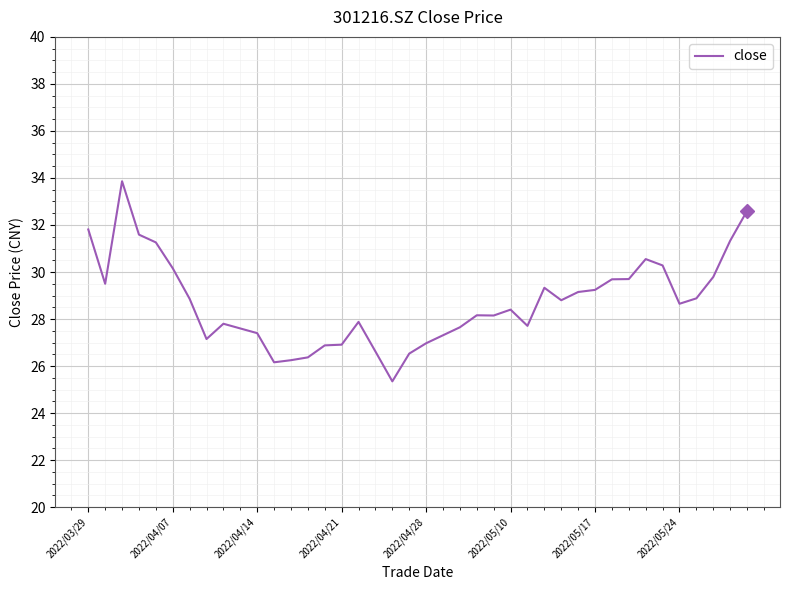

What is the difference between the maximum and minimum values?

8.5